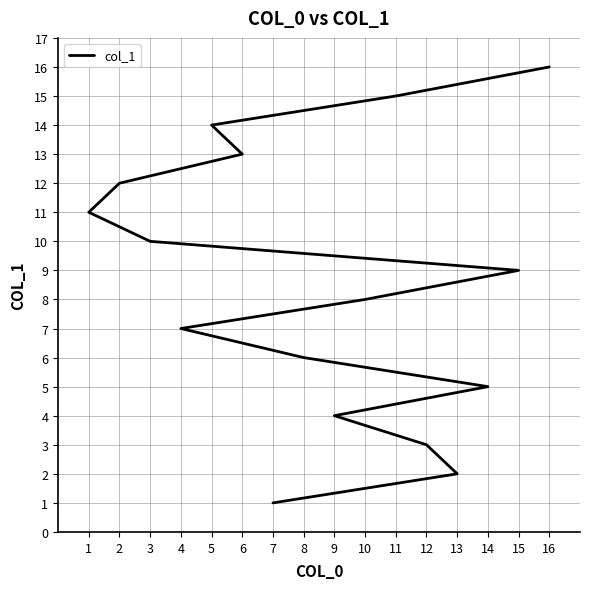

What is the smallest value displayed?

1